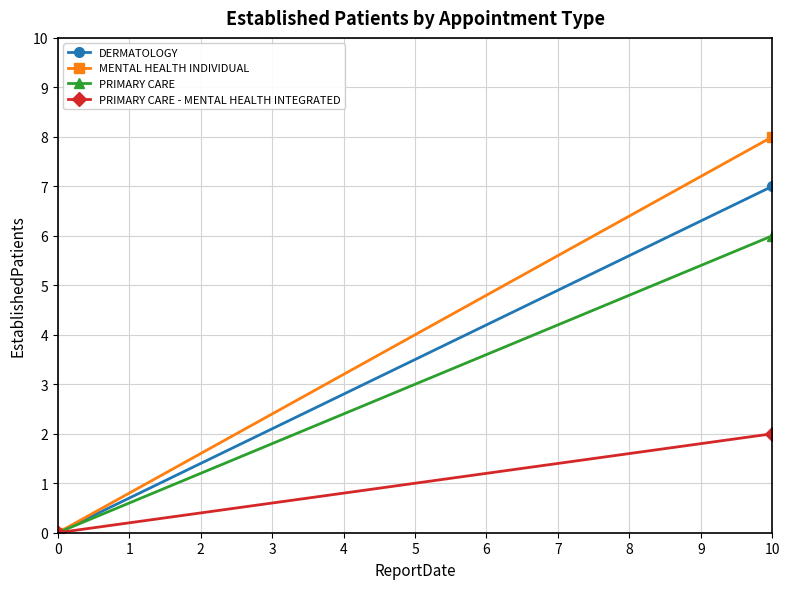

What is the sum of all DERMATOLOGY values?

7